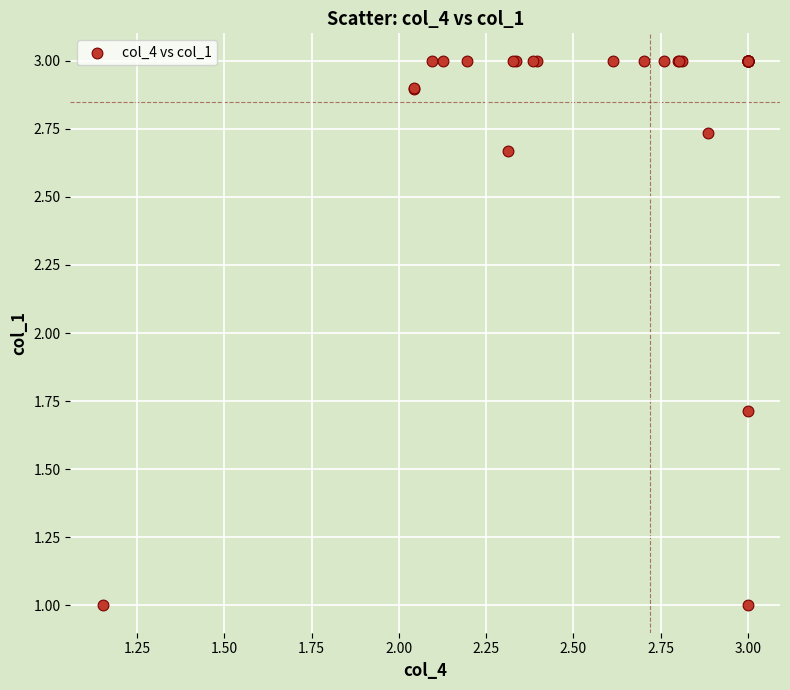

What Y value in the scatter plot is closest to 2?

1.7